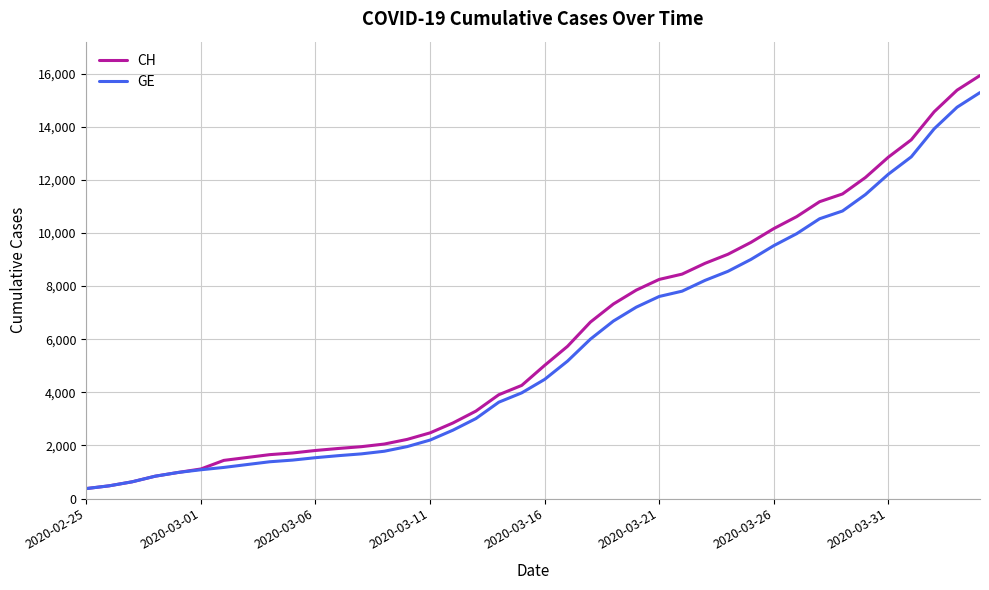

Which series has the widest spread of values?

CH